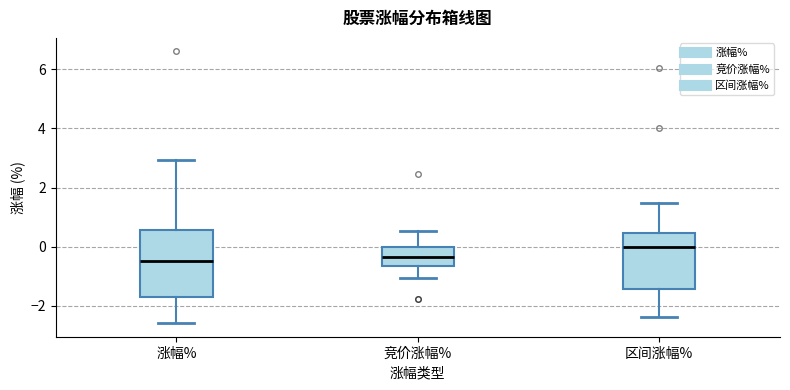

Where is the upper edge of the box for 竞价涨幅% on the y-axis? The values are not printed on the chart, so give them approximately, as read against the axis.

0.0